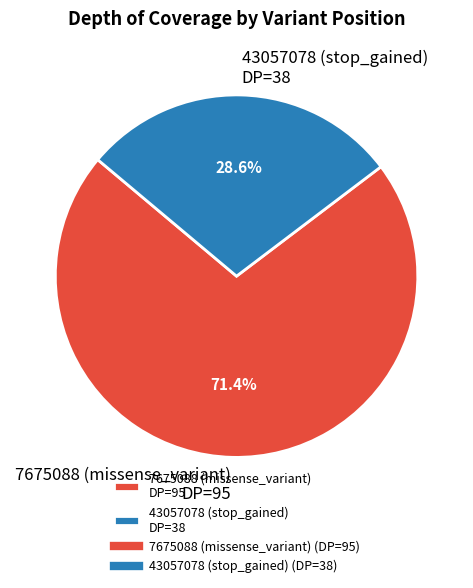

How many segments does this pie chart have?

2